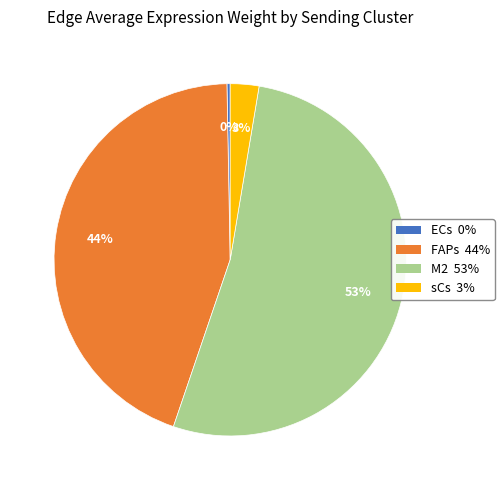

Approximately how many times larger is the value at sCs compared to M2?

0.1